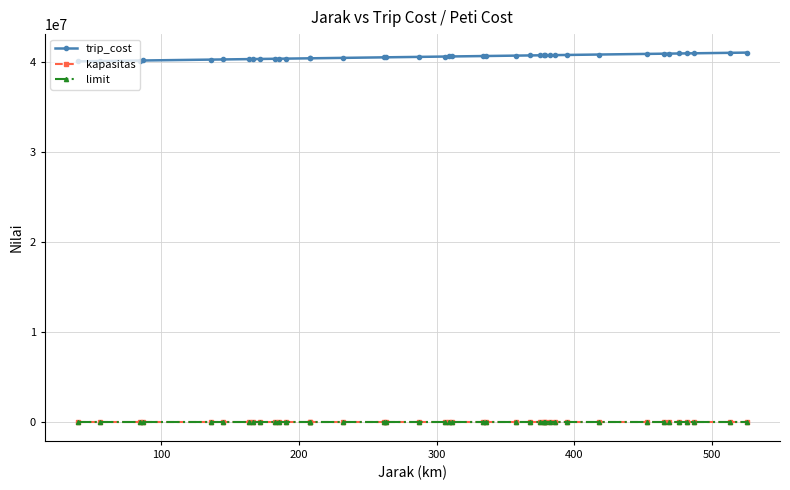

What is the difference between the highest and lowest values at 400?

40271998